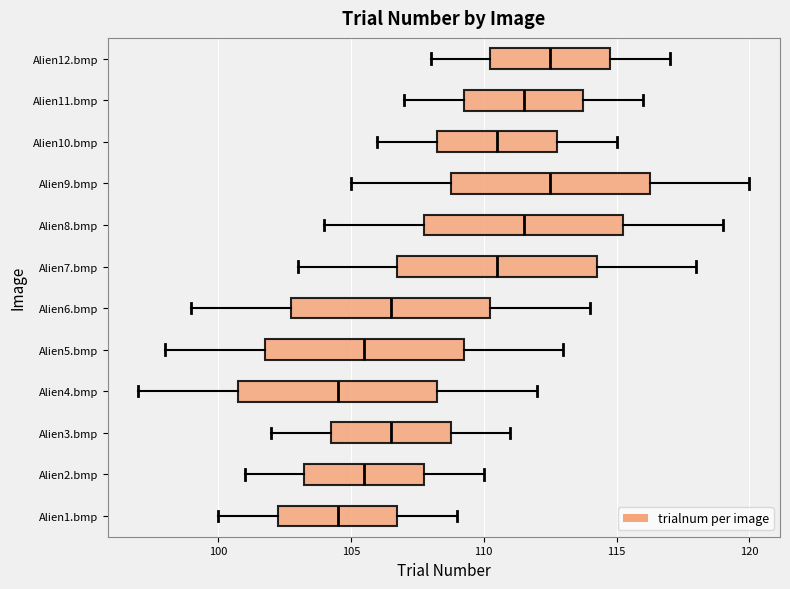

Reading bottom to top, read every box against the x-axis: the position of its median line, the range the box covers, and the ends of its whiskers. The values are not printed on the chart, so give them approximately, as read against the axis.

Alien1.bmp: median 104.5, box 102.5 to 107.0, whiskers 100.0 to 109.0
Alien2.bmp: median 105.5, box 103.5 to 108.0, whiskers 101.0 to 110.0
Alien3.bmp: median 106.5, box 104.5 to 109.0, whiskers 102.0 to 111.0
Alien4.bmp: median 104.5, box 101.0 to 108.5, whiskers 97.0 to 112.0
Alien5.bmp: median 105.5, box 102.0 to 109.5, whiskers 98.0 to 113.0
Alien6.bmp: median 106.5, box 103.0 to 110.5, whiskers 99.0 to 114.0
Alien7.bmp: median 110.5, box 107.0 to 114.5, whiskers 103.0 to 118.0
Alien8.bmp: median 111.5, box 108.0 to 115.5, whiskers 104.0 to 119.0
Alien9.bmp: median 112.5, box 109.0 to 116.5, whiskers 105.0 to 120.0
Alien10.bmp: median 110.5, box 108.5 to 113.0, whiskers 106.0 to 115.0
Alien11.bmp: median 111.5, box 109.5 to 114.0, whiskers 107.0 to 116.0
Alien12.bmp: median 112.5, box 110.5 to 115.0, whiskers 108.0 to 117.0